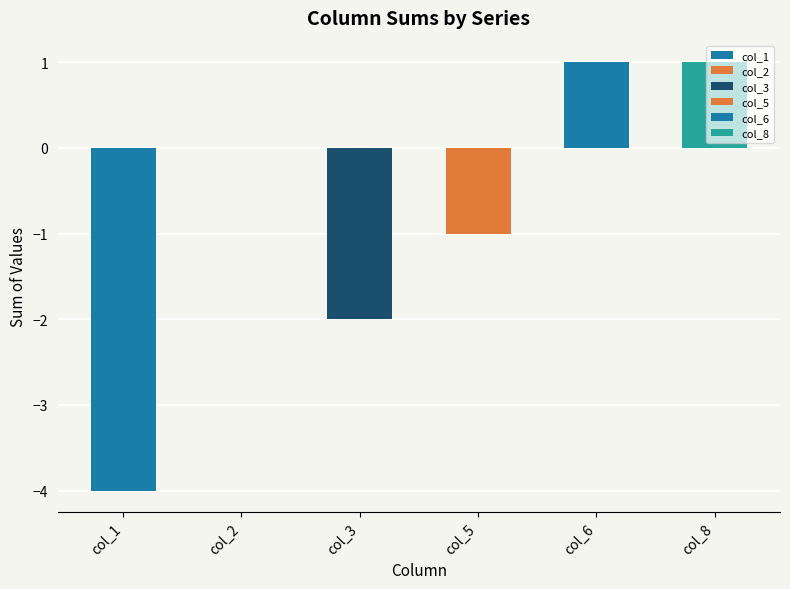

What is the sum of all values?

-5